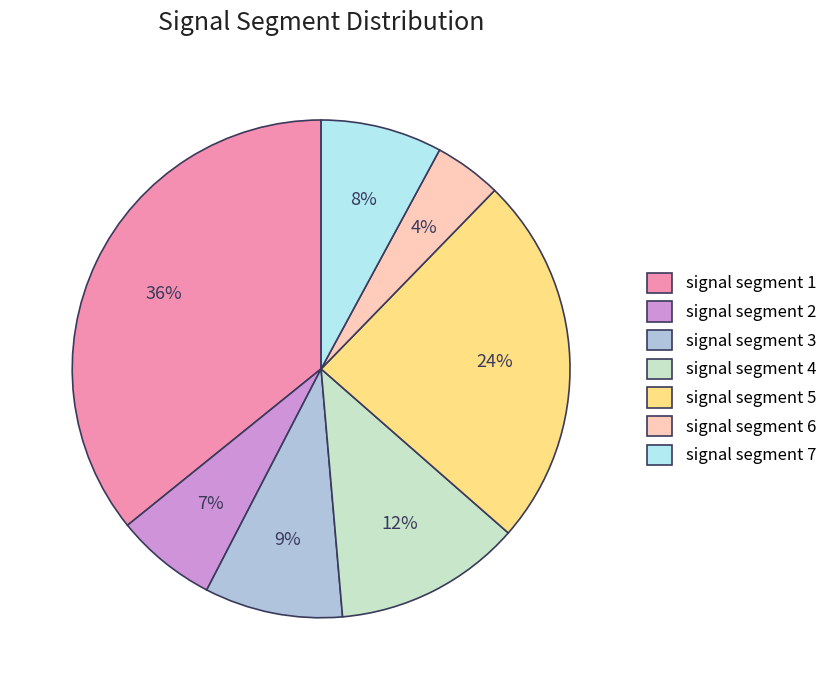

To the nearest percent, what is the combined percentage of signal segment 4 and signal segment 1?

48%